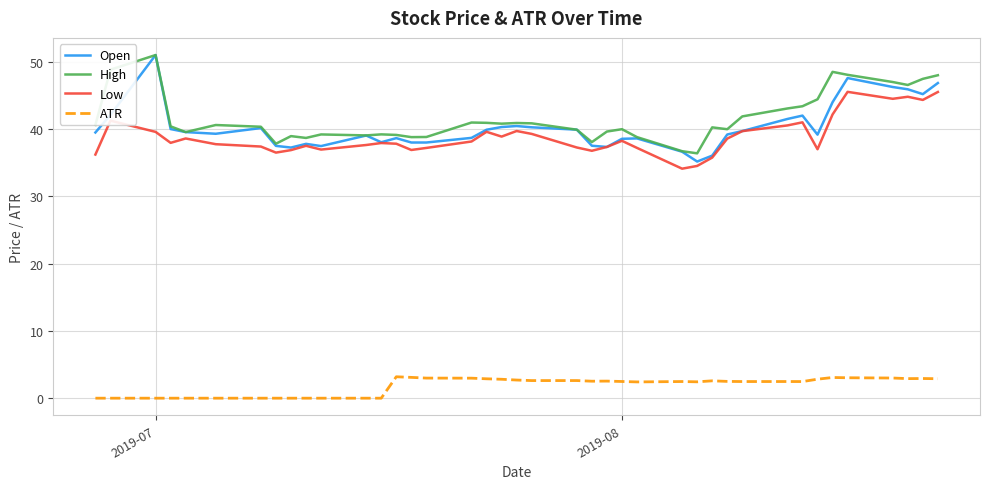

What is the highest value of the High series?

51.0